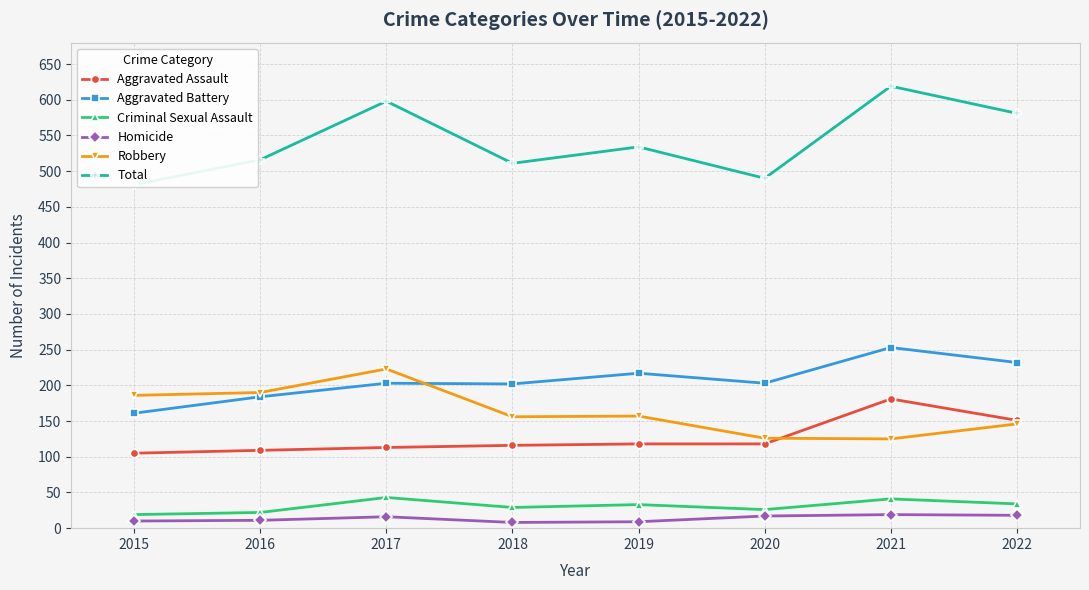

At how many categories does at least one series exceed 440?

8